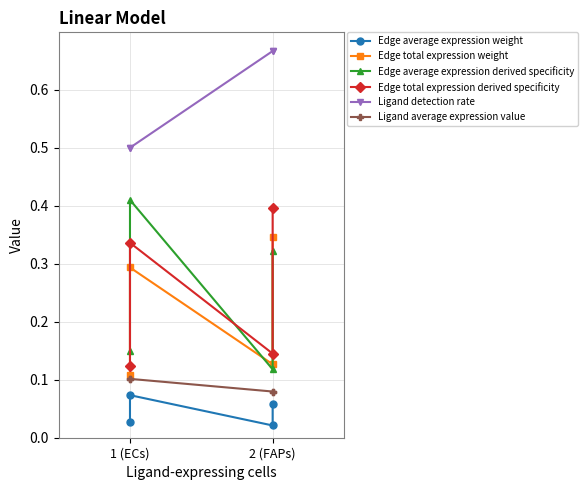

Is the value of Ligand average expression value at 1 (ECs) greater than the value of Ligand detection rate at 2 (FAPs)?

No